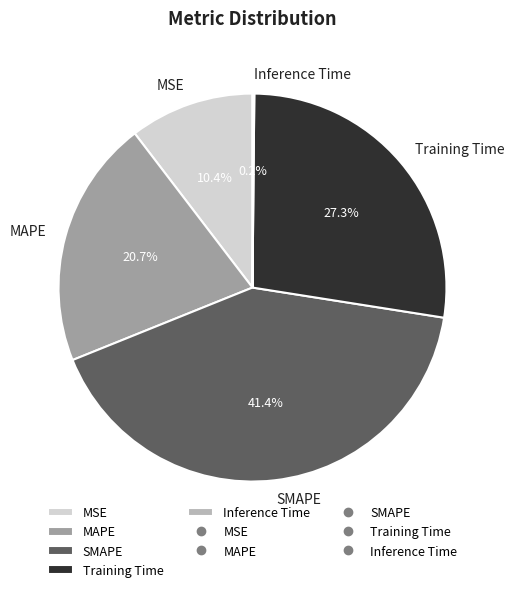

To the nearest percent, what is the difference between the MSE and Training Time slice percentages?

17%